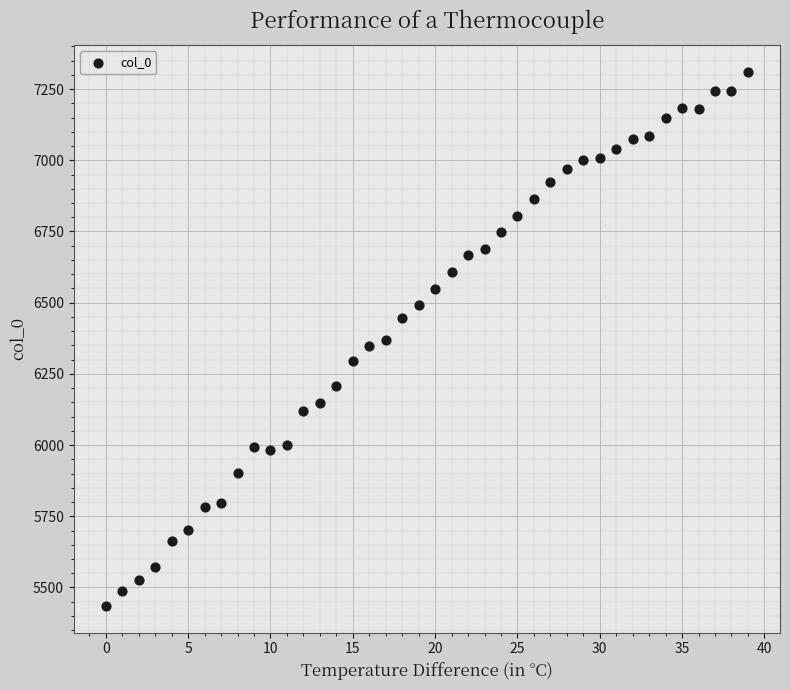

What is the range of Y values (max minus min)?

1876